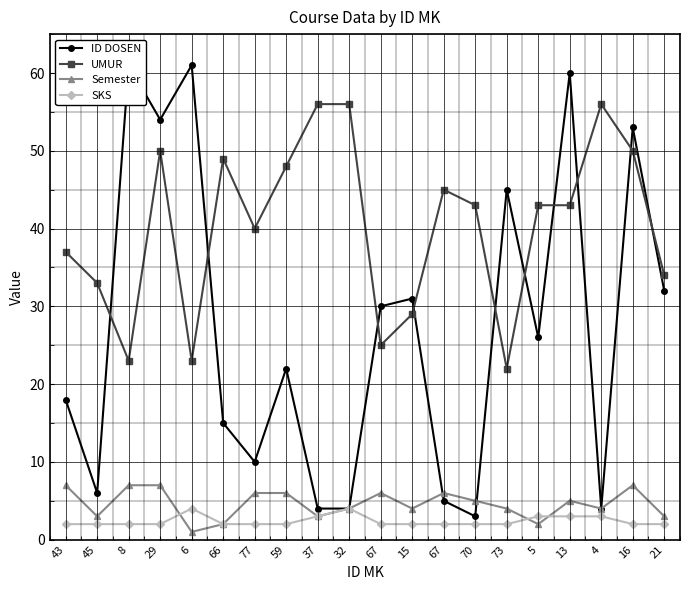

Reading left to right, extract all data points from this chart.

ID DOSEN: 18	6	61	54	61	15	10	22	4	4	30	31	5	3	45	26	60	4	53	32
UMUR: 37	33	23	50	23	49	40	48	56	56	25	29	45	43	22	43	43	56	50	34
Semester: 7	3	7	7	1	2	6	6	3	4	6	4	6	5	4	2	5	4	7	3
SKS: 2	2	2	2	4	2	2	2	3	4	2	2	2	2	2	3	3	3	2	2